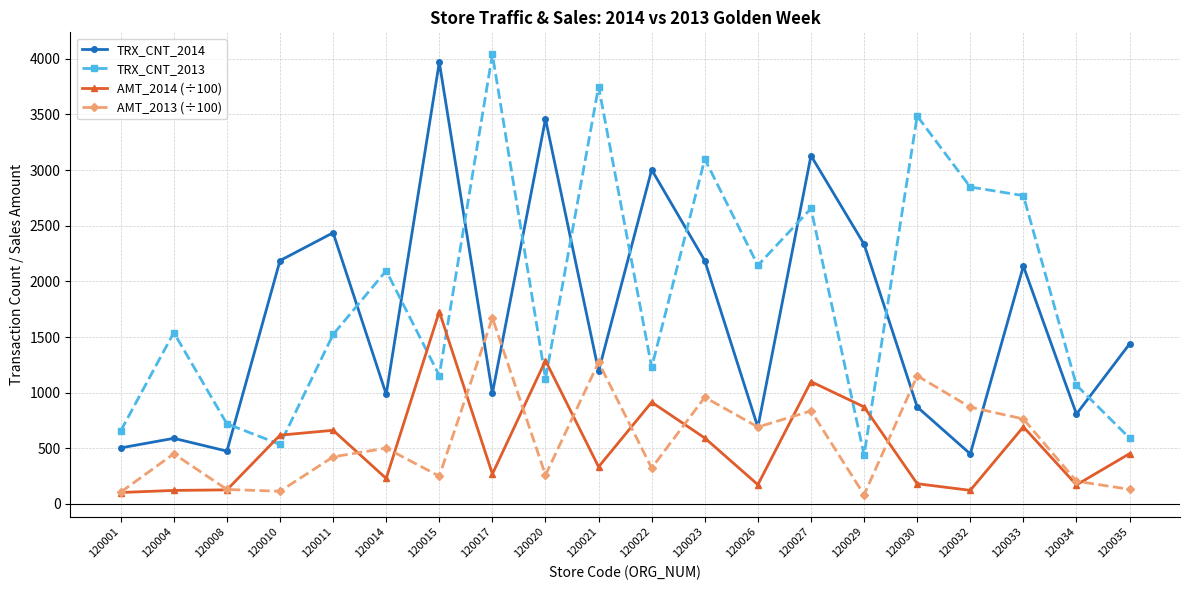

Which category has the highest value in the AMT_2014 (÷100) series?

120015